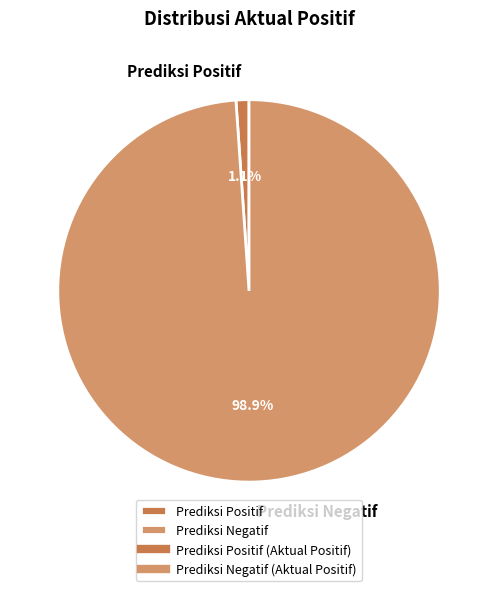

True or false: Prediksi Negatif accounts for 89% of the total.

False